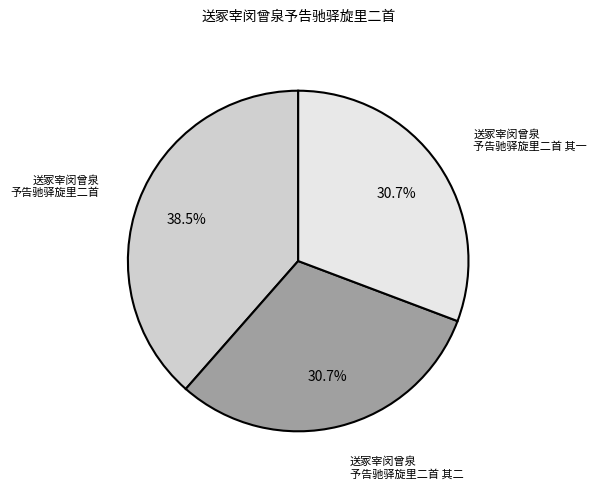

How many slices are in this pie chart?

3